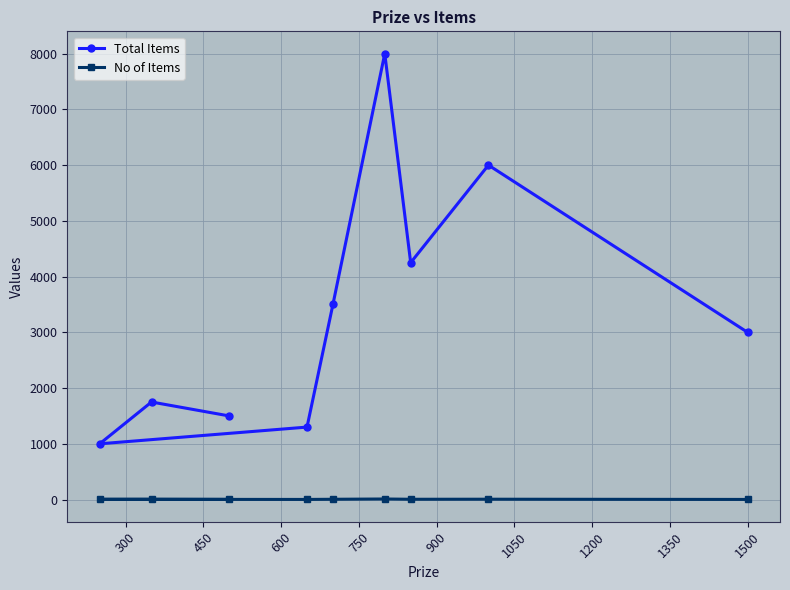

List the series in order of their overall mean, highest first.

Total Items, No of Items